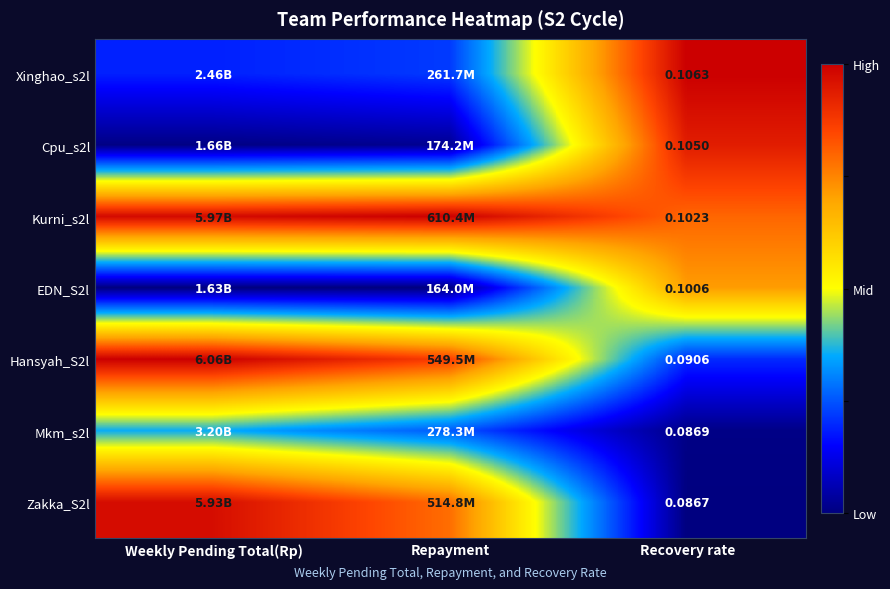

Which category has the lowest value across all series?

Weekly Pending Total(Rp)